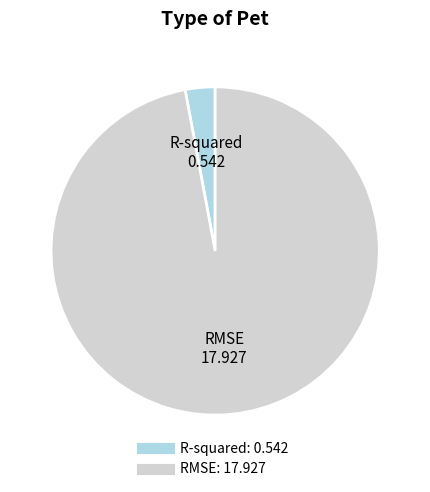

Between RMSE and R-squared, which is larger?

RMSE